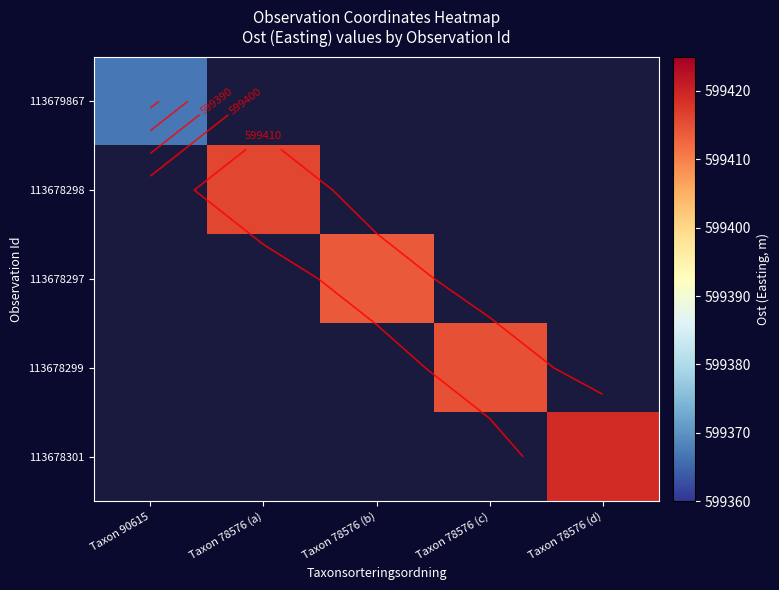

Which series has the largest range (max minus min)?

113679867